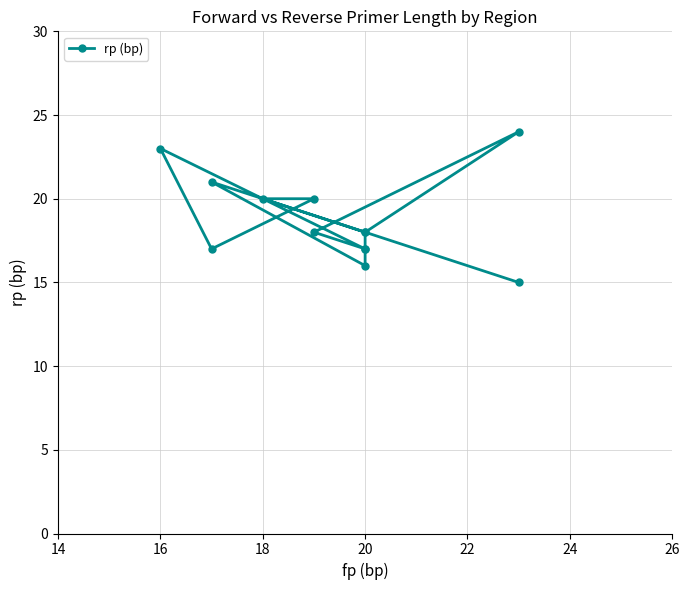

What is the maximum value shown in the chart?

24